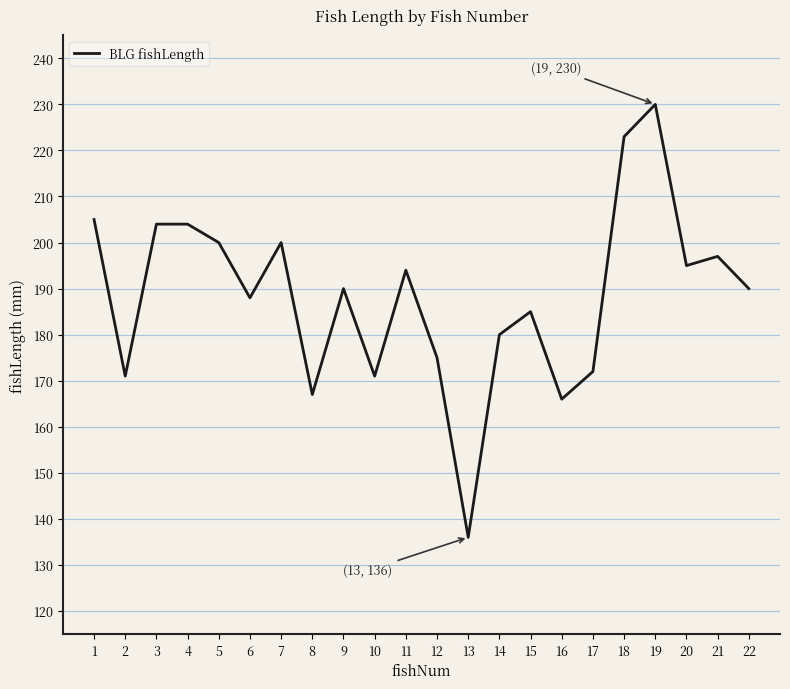

Read the value at 5, to the nearest 5.

200